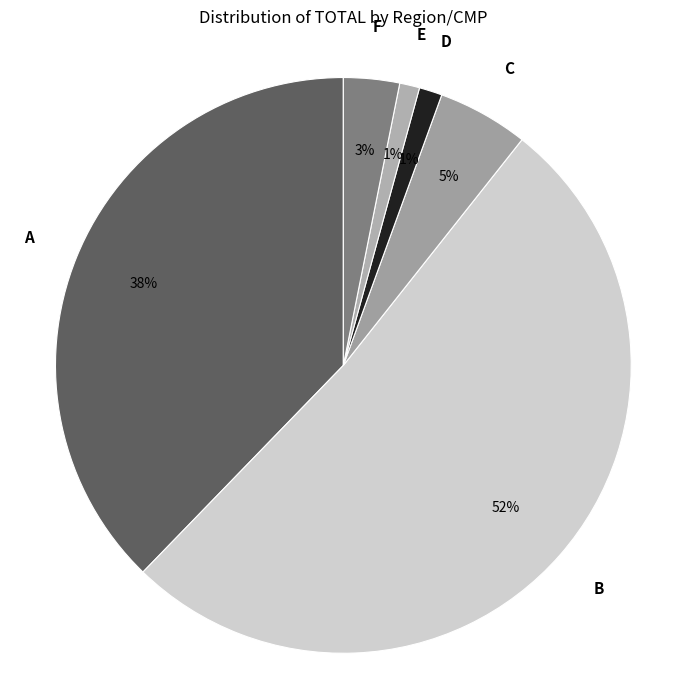

How many slices are in this pie chart?

6